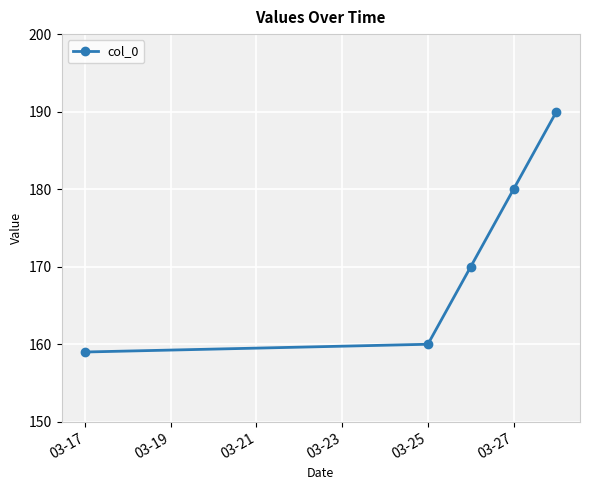

What is the value of the 2nd point from the left?

160